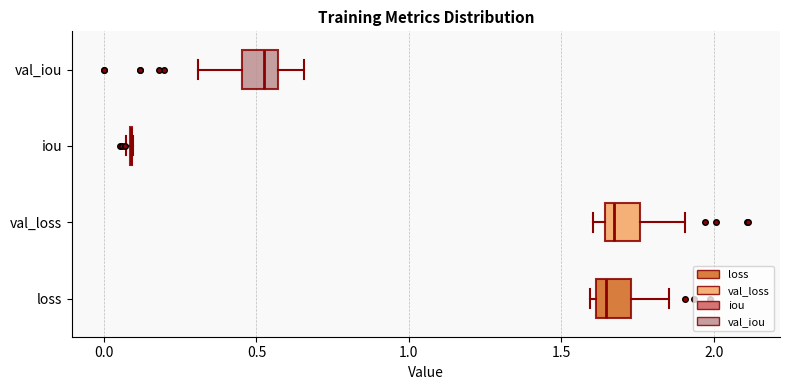

Reading bottom to top, transcribe this box plot: for each box, give where its median line is, the range the box spans, and where its two whiskers end, as read against the x-axis. The values are not printed on the chart, so give them approximately, as read against the axis.

loss: median 1.65, box 1.60 to 1.75, whiskers 1.60 (just left of the box's left edge) to 1.85
val_loss: median 1.65 (just right of the box's left edge), box 1.65 to 1.75, whiskers 1.60 to 1.90
iou: box collapsed to a line at 0.10, whiskers 0.05 to 0.10
val_iou: median 0.50, box 0.45 to 0.55, whiskers 0.30 to 0.65